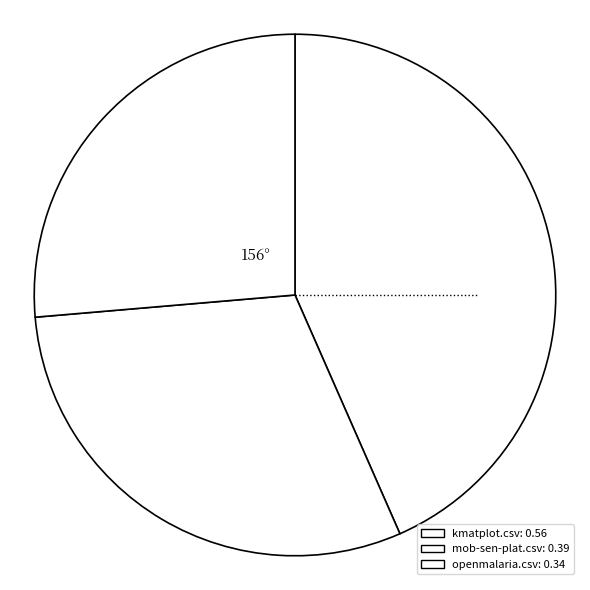

True or false: kmatplot.csv accounts for 55% of the total.

False